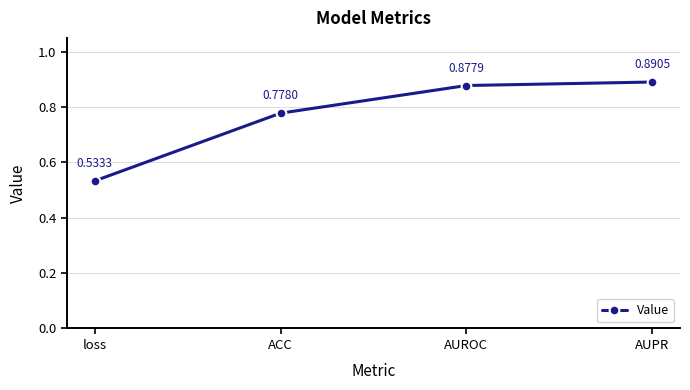

Does the chart display data point markers on the line(s)?

Yes